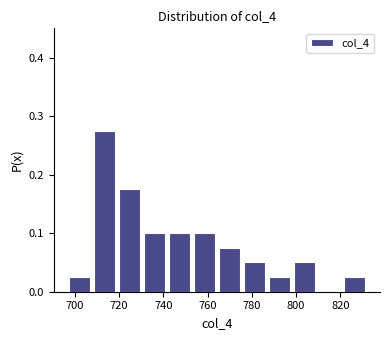

Over which range of the x-axis is the bar tallest?

708 to 720